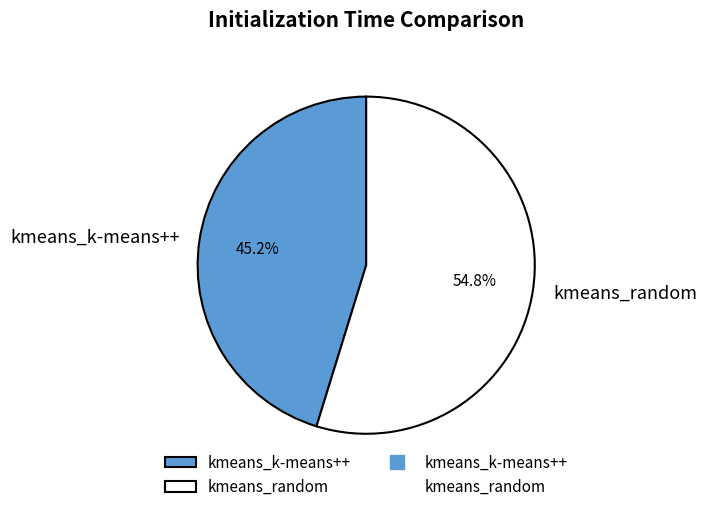

What percentage do kmeans_k-means++ and kmeans_random together represent?

100.0%